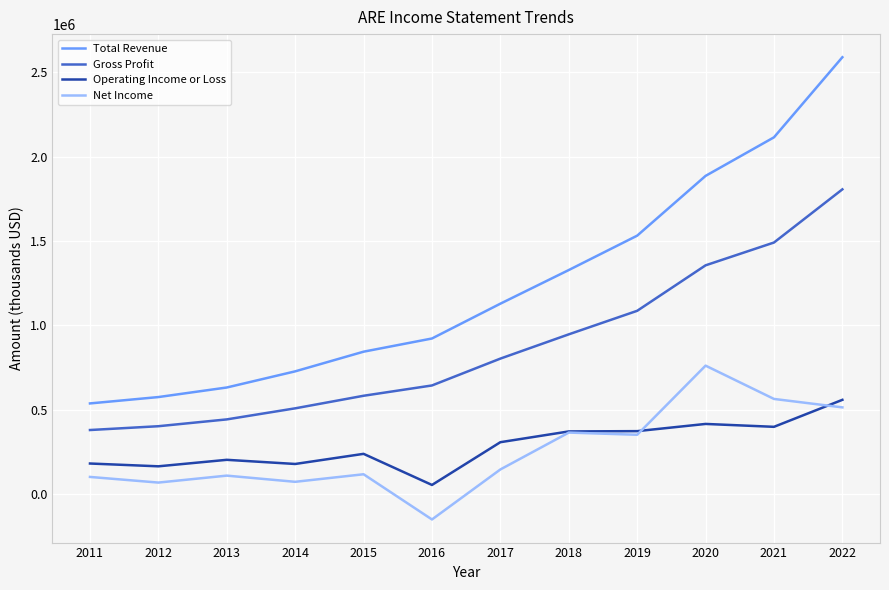

Rank the series by their maximum value, from lowest to highest.

Operating Income or Loss, Net Income, Gross Profit, Total Revenue